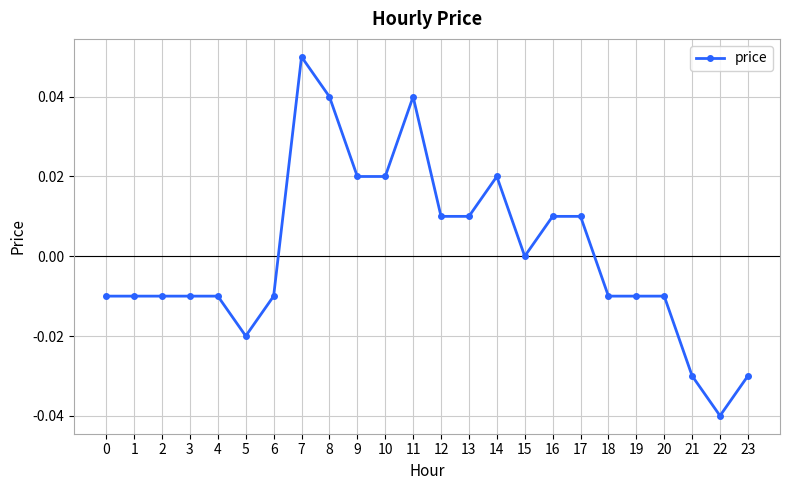

At which label does the data first exceed 0?

7